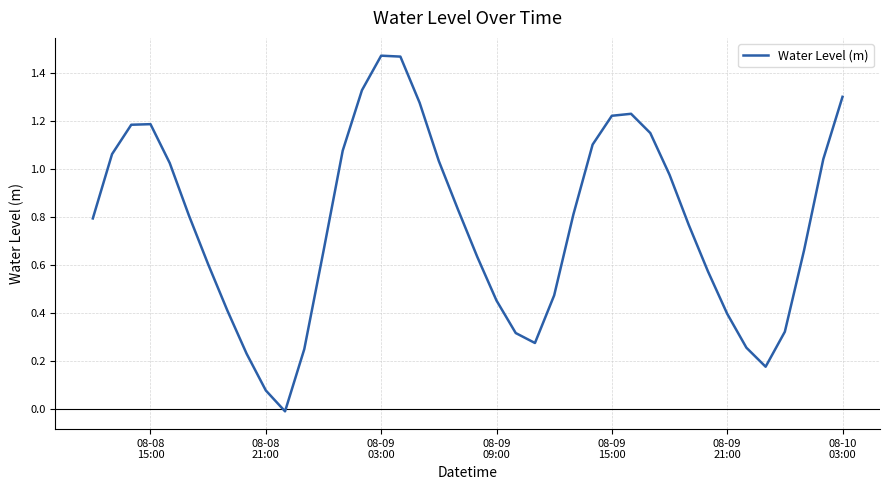

True or false: there are more than 1 points higher than both neighbors.

True